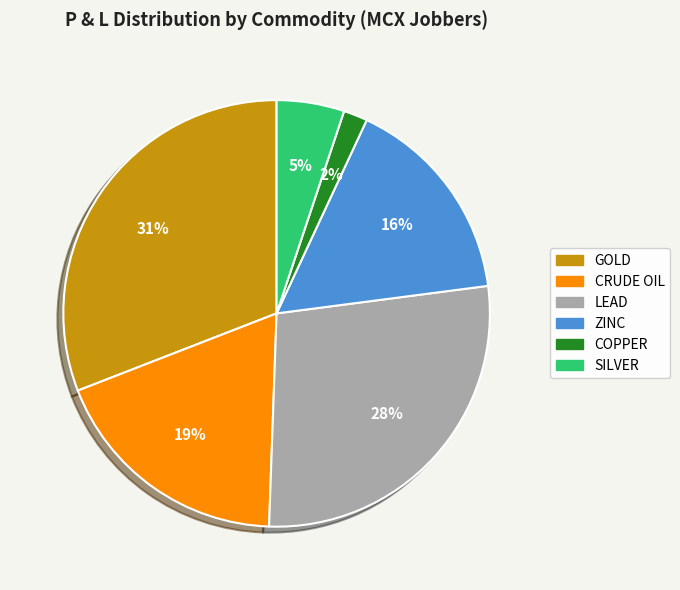

Does any single category account for the majority?

No